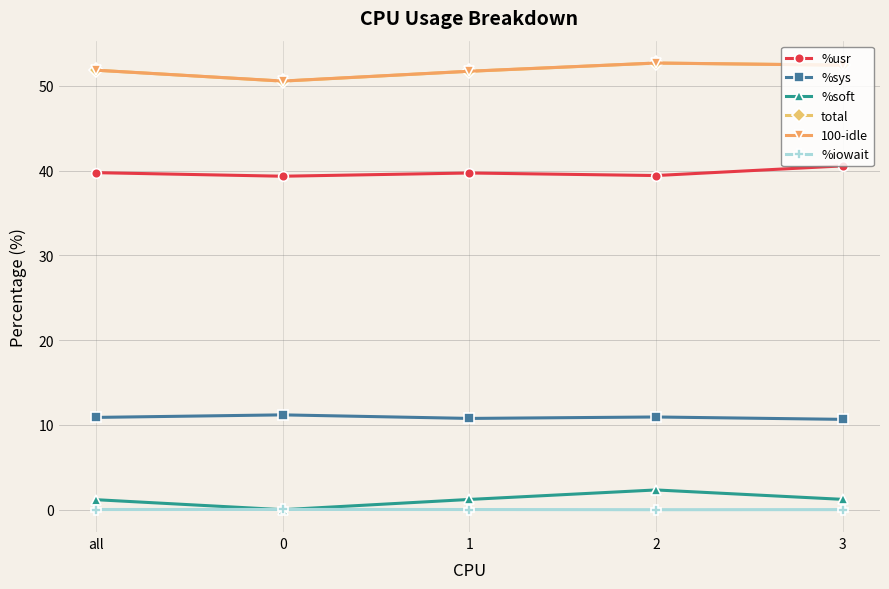

What is the maximum value shown in the chart?

52.7